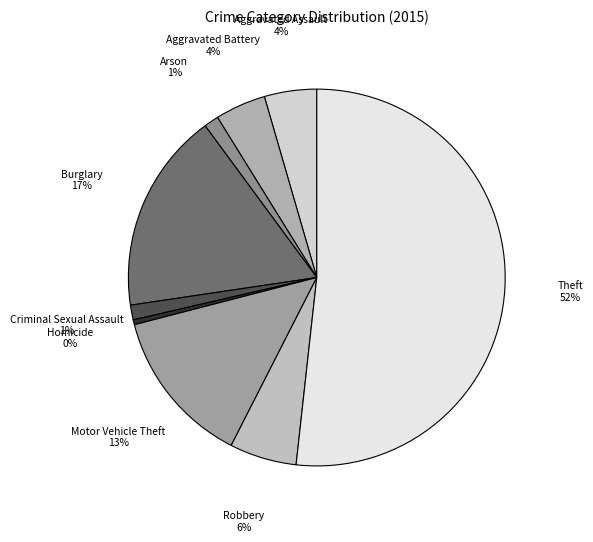

To the nearest percent, what portion does Robbery represent?

6%